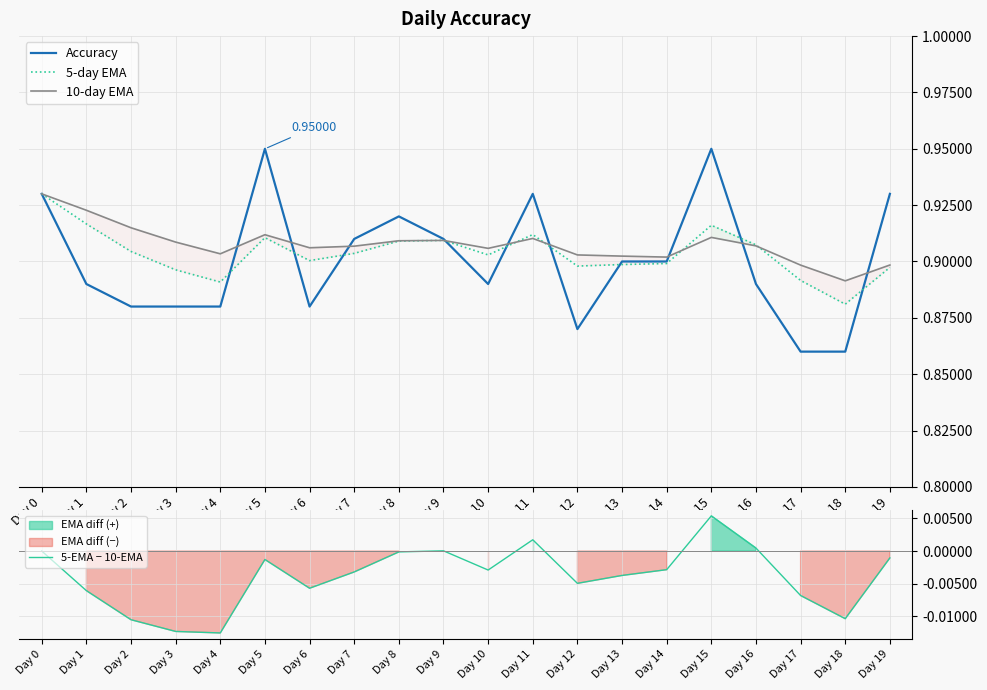

Is the value of 5-day EMA at Day 0 greater than the value of Accuracy at Day 19?

Yes